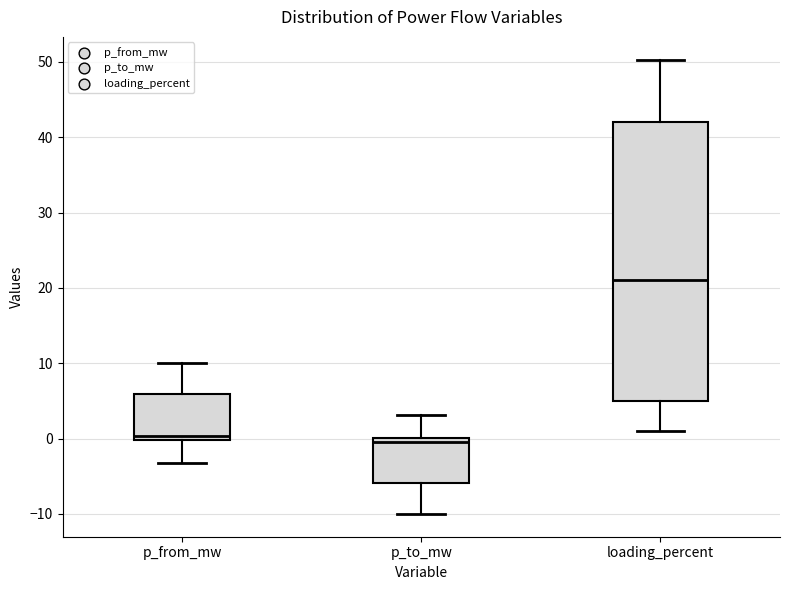

Which box is the tallest, from its lower edge to its upper edge?

loading_percent